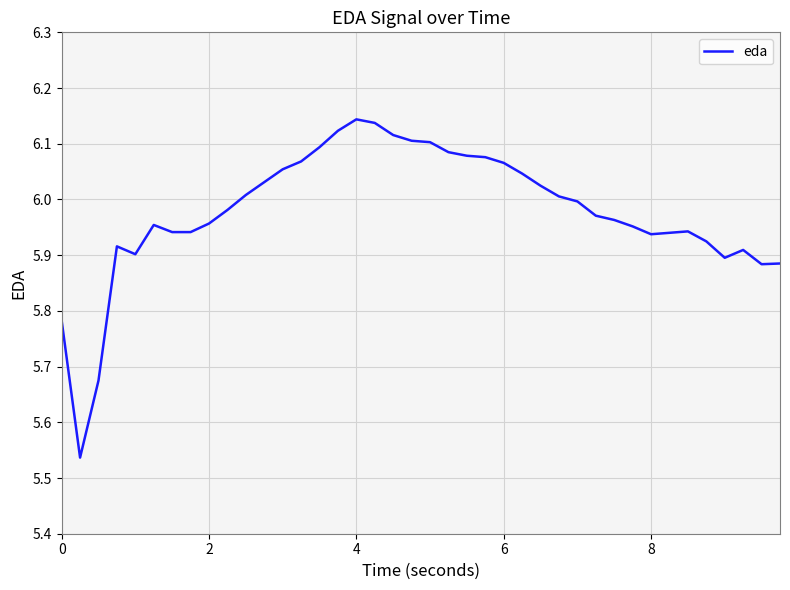

What is the difference between the maximum and minimum values?

0.6